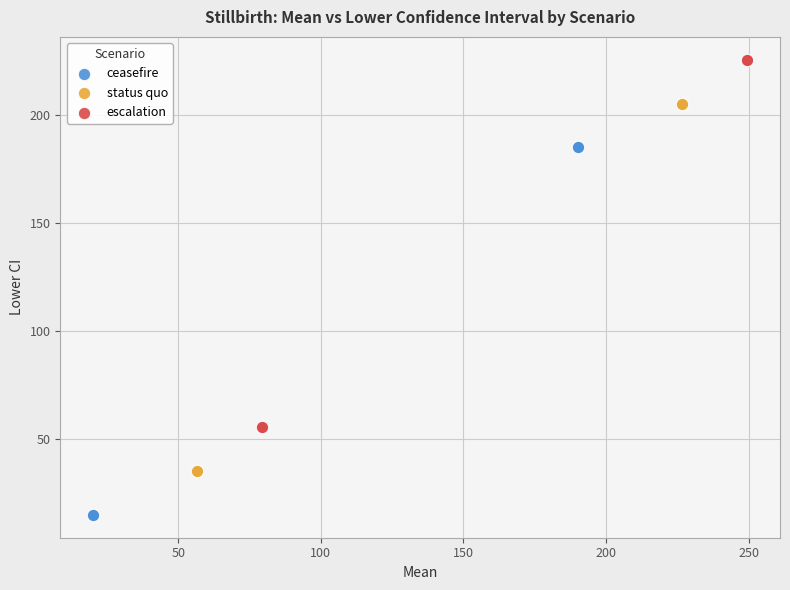

Which series has the largest Y range (max minus min)?

ceasefire